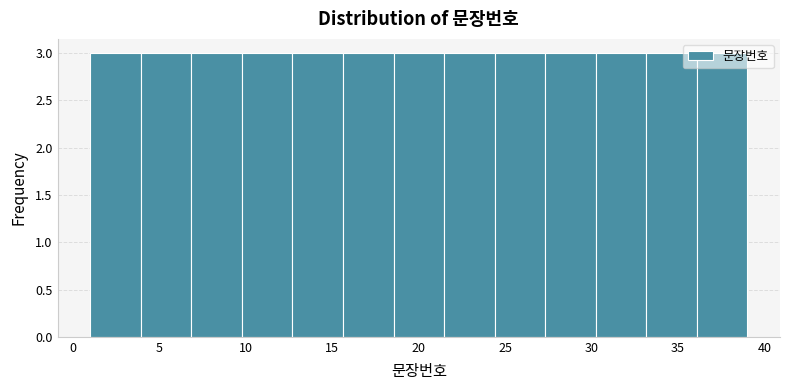

Reading left to right, list every bar in this chart as the range it spans on the x-axis followed by its height. Neither the bar edges nor the heights are printed on the chart, so give them approximately, as read against the axes.

1.0 to 4.0: 3
4.0 to 7.0: 3
7.0 to 10.0: 3
10.0 to 12.5: 3
12.5 to 15.5: 3
15.5 to 18.5: 3
18.5 to 21.5: 3
21.5 to 24.5: 3
24.5 to 27.5: 3
27.5 to 30.0: 3
30.0 to 33.0: 3
33.0 to 36.0: 3
36.0 to 39.0: 3